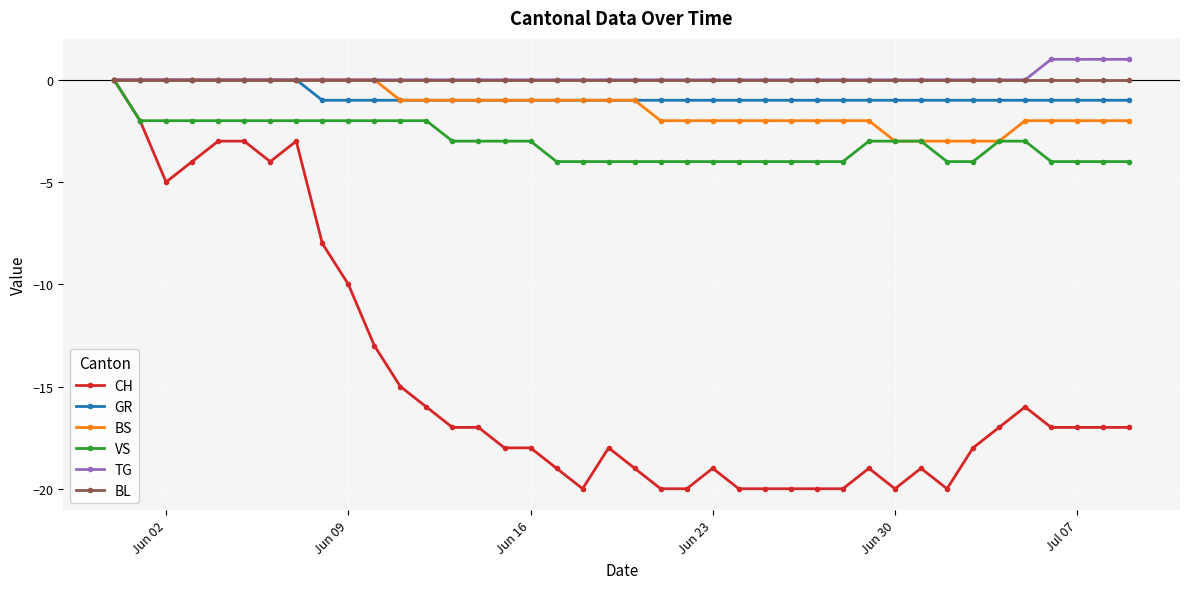

Does the chart have visible grid lines?

Yes